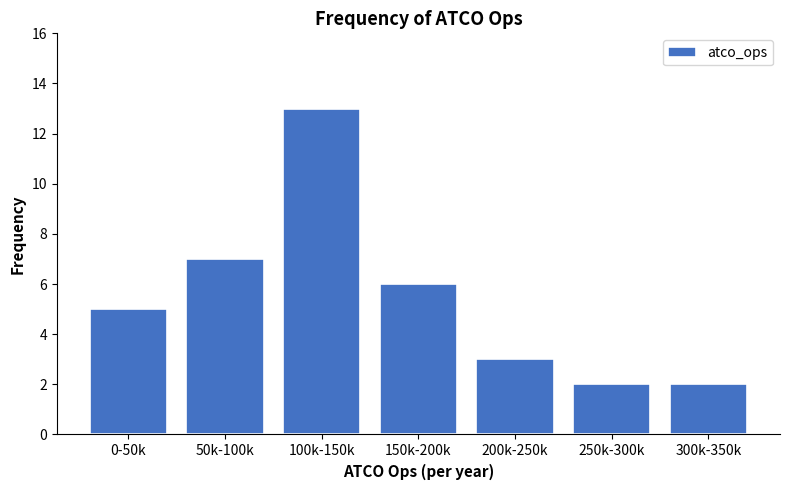

Reading left to right, list all the values displayed in this chart.

5	7	13	6	3	2	2